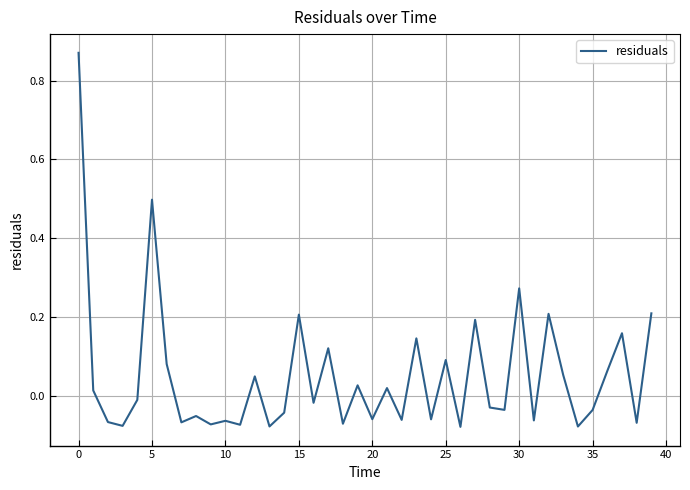

What is the difference between the maximum and minimum values?

1.0